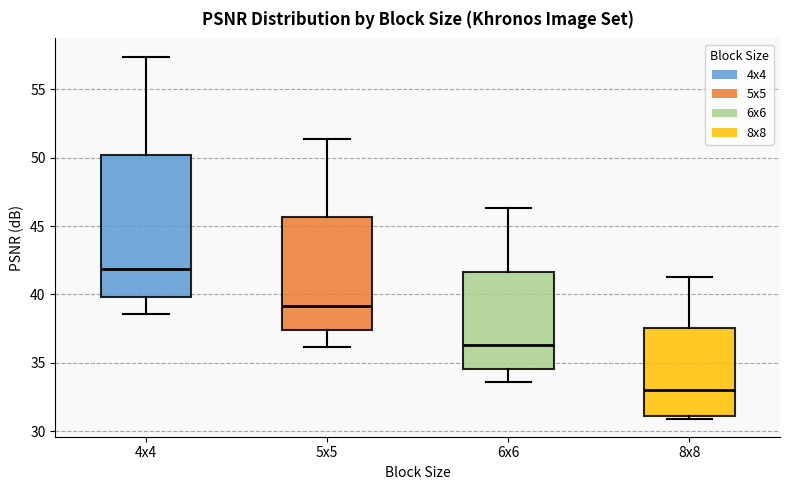

Which box's median line is the lowest?

8x8